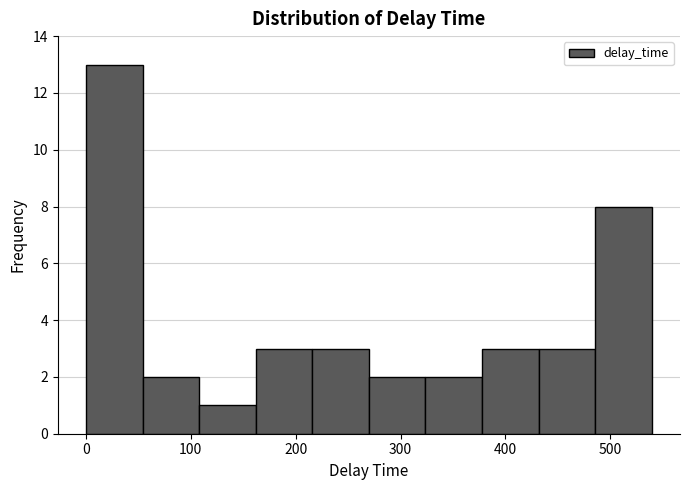

Reading left to right, transcribe this chart: for each bar, give the range it covers on the x-axis and its height. Neither the bar edges nor the heights are printed on the chart, so give them approximately, as read against the axes.

0 to 50: 13
50 to 110: 2
110 to 160: 1
160 to 220: 3
220 to 270: 3
270 to 320: 2
320 to 380: 2
380 to 430: 3
430 to 490: 3
490 to 540: 8